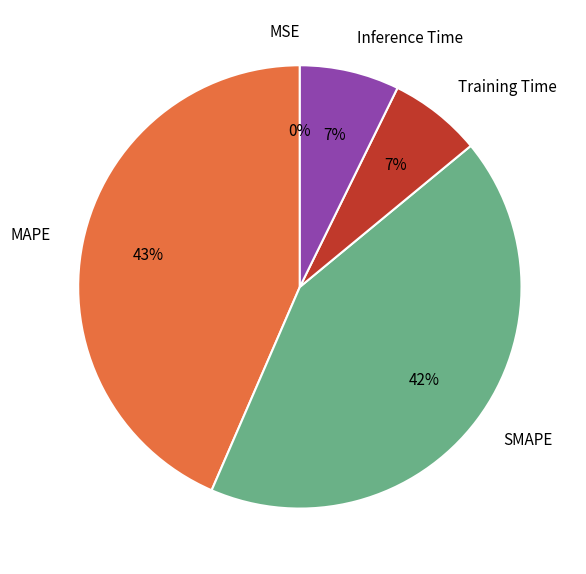

Is there a majority slice in this chart?

No